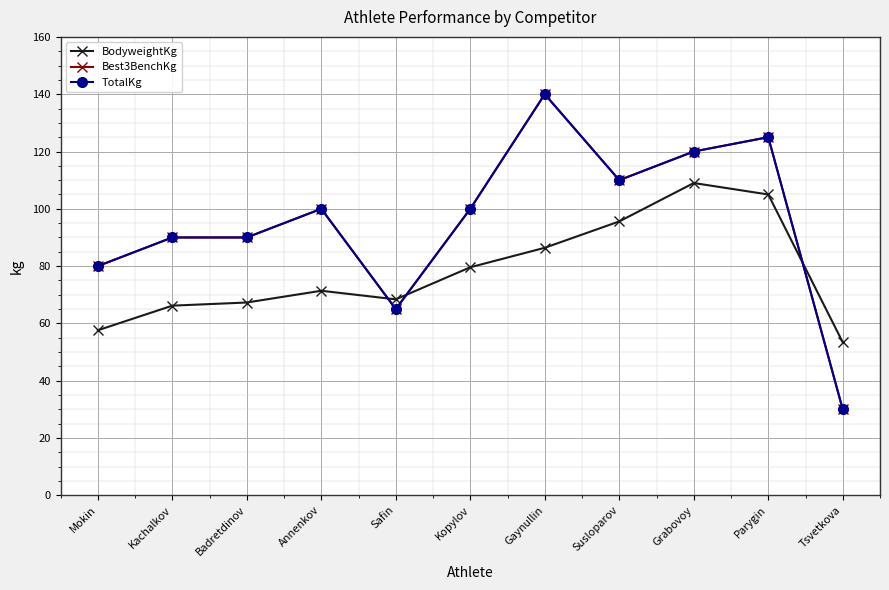

Is this an area chart (filled region under the line)?

No